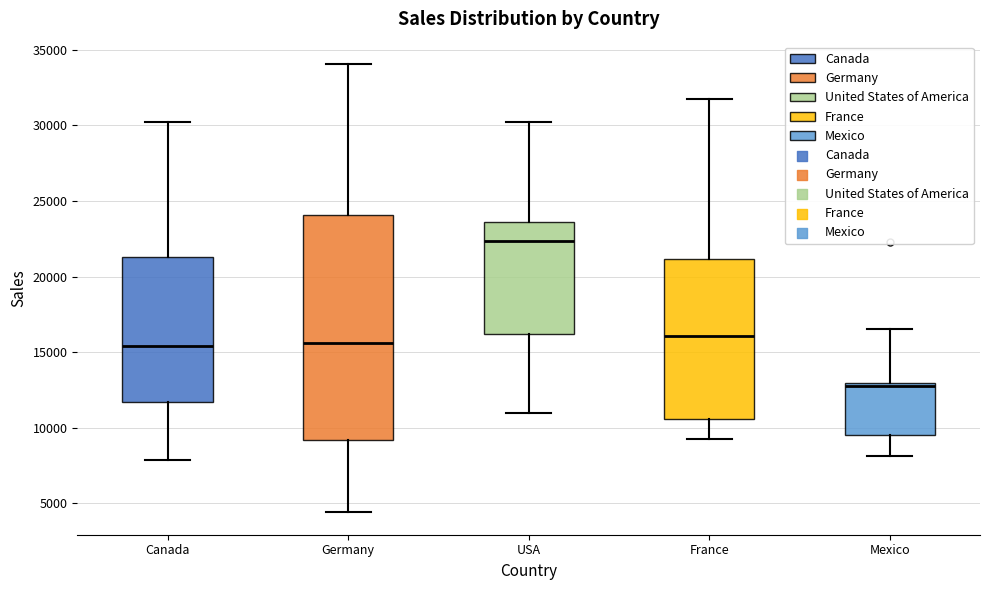

Where does the median line of the box for Canada sit on the y-axis? The values are not printed on the chart, so give them approximately, as read against the axis.

15500